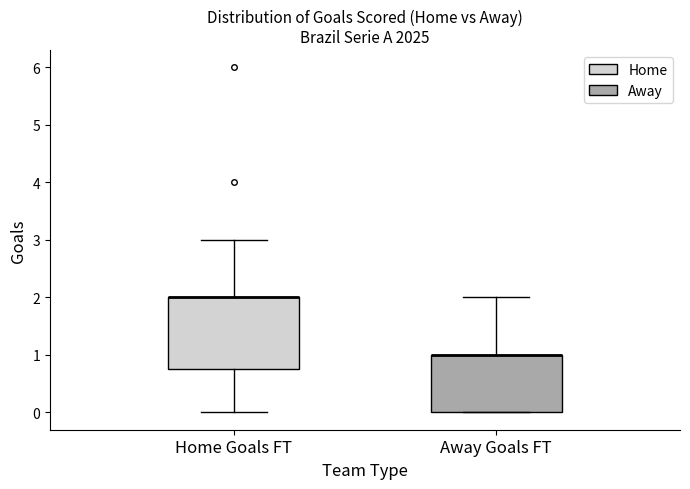

Which box is the tallest, from its lower edge to its upper edge?

Home Goals FT